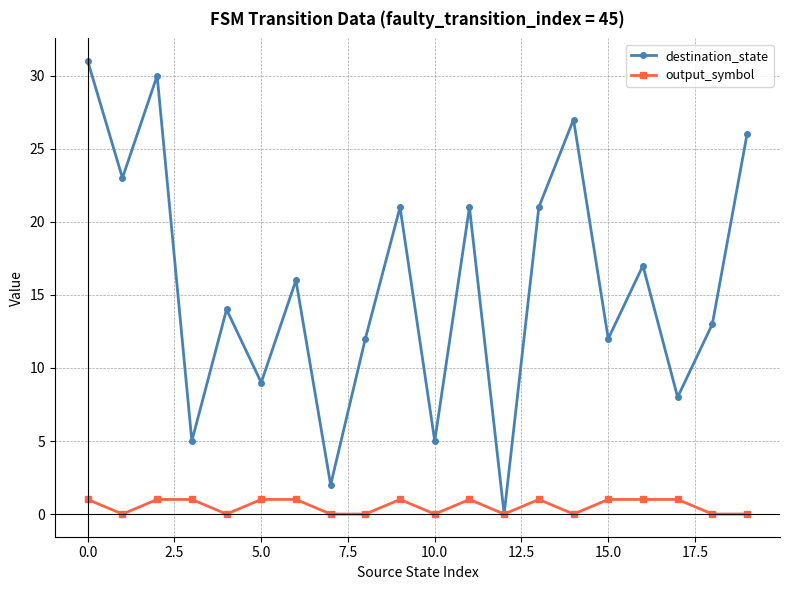

What are all the series names shown in the legend?

destination_state, output_symbol